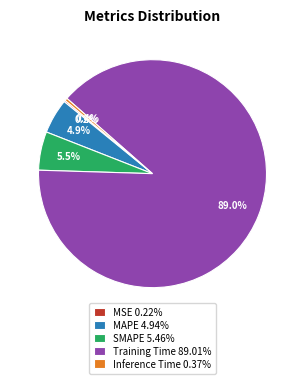

What portion of the pie excludes Training Time?

11.0%